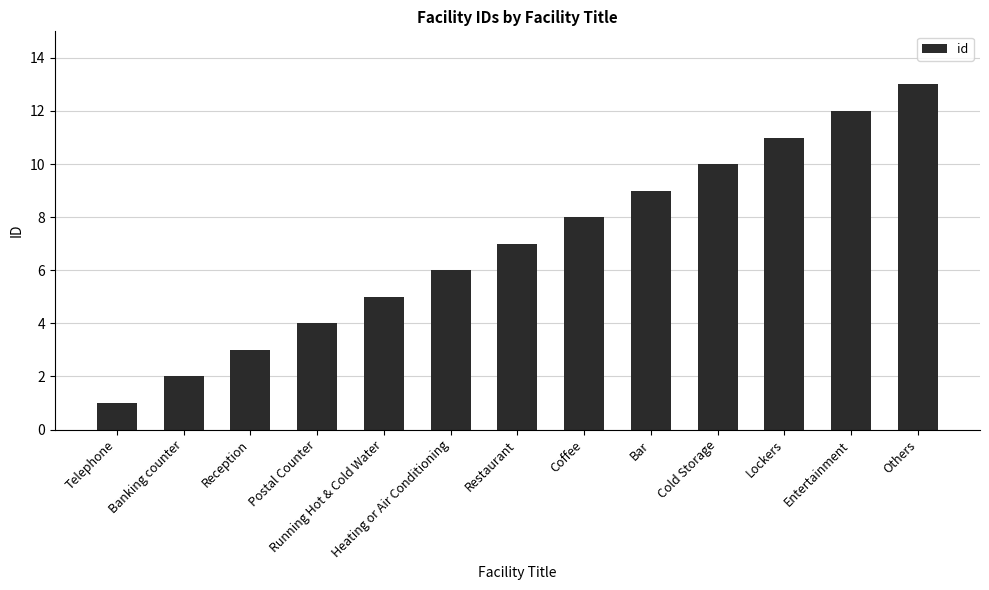

Reading left to right, transcribe all the data shown in this chart.

Telephone=1	Banking counter=2	Reception=3	Postal Counter=4	Running Hot & Cold Water=5	Heating or Air Conditioning=6	Restaurant=7	Coffee=8	Bar=9	Cold Storage=10	Lockers=11	Entertainment=12	Others=13